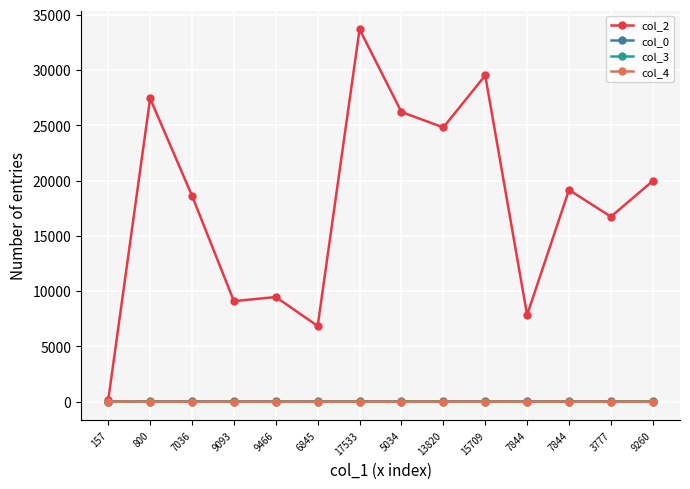

True or false: col_3 and col_2 intersect in this chart.

False